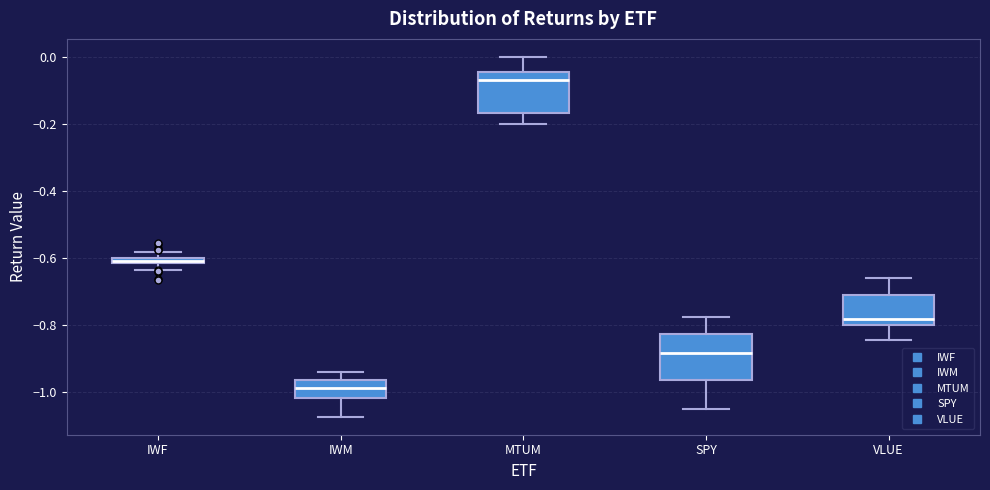

Which box's median line is the lowest?

IWM